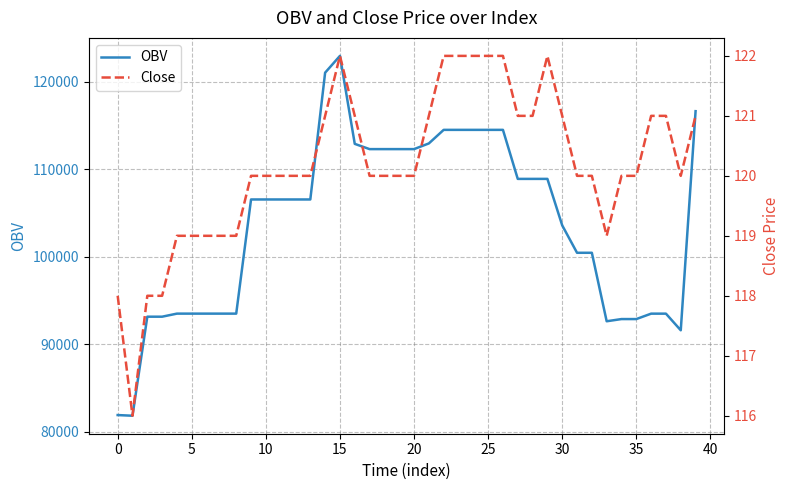

Reading left to right, what are all the values shown in this chart?

OBV: 81929.7	81853.9	93166.5	93166.5	93516.7	93516.7	93516.7	93516.7	93516.7	106555.7	106555.7	106555.7	106555.7	106555.7	121038.4	122956.4	112907.0	112307.0	112307.0	112307.0	112307.0	112957.0	114506.0	114506.0	114506.0	114506.0	114506.0	108906.0	108906.0	108907.0	103596.0	100466.0	100466.0	92644.6	92894.6	92894.6	93513.5	93513.5	91613.9	116640.5
Close: 118.0	116.0	118.0	118.0	119.0	119.0	119.0	119.0	119.0	120.0	120.0	120.0	120.0	120.0	121.0	122.0	121.0	120.0	120.0	120.0	120.0	121.0	122.0	122.0	122.0	122.0	122.0	121.0	121.0	122.0	121.0	120.0	120.0	119.0	120.0	120.0	121.0	121.0	120.0	121.0